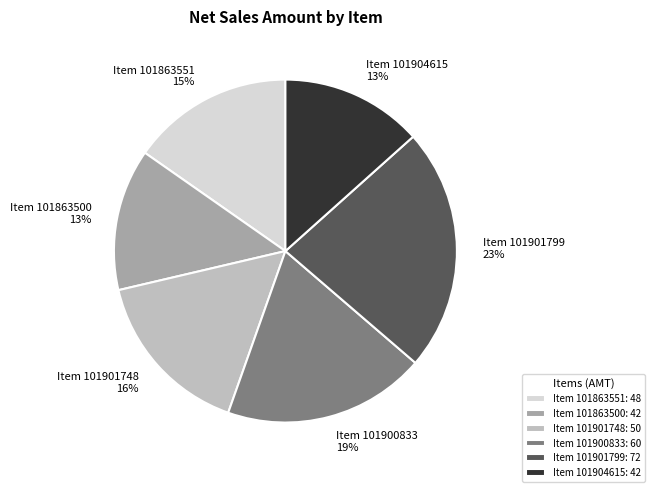

Combined, do Item 101863551 and Item 101901748 account for over 50%?

No